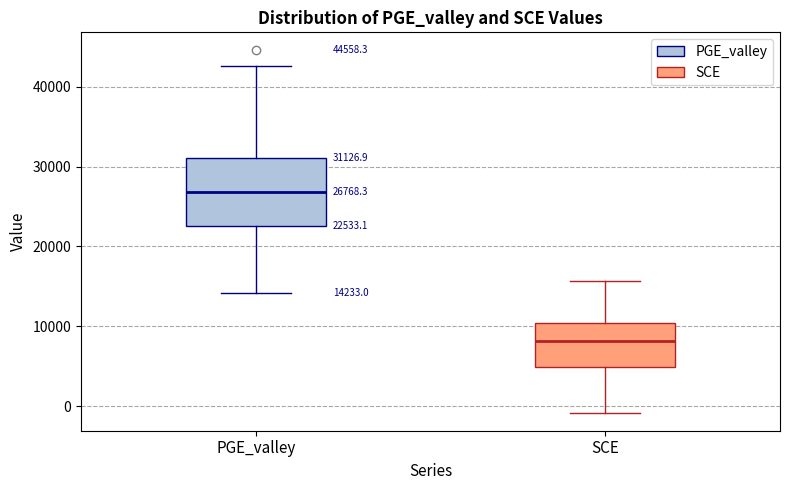

Comparing the boxes themselves (not the whiskers), which one is the tallest?

PGE_valley